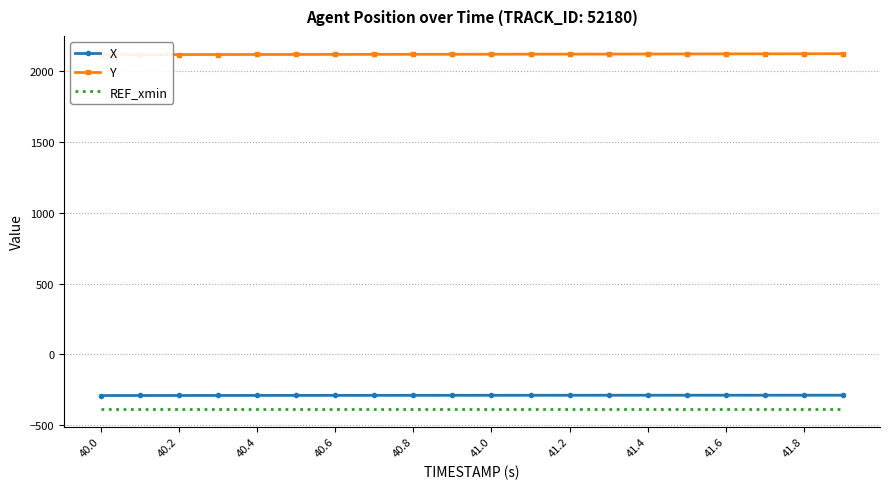

True or false: X and REF_xmin intersect in this chart.

False